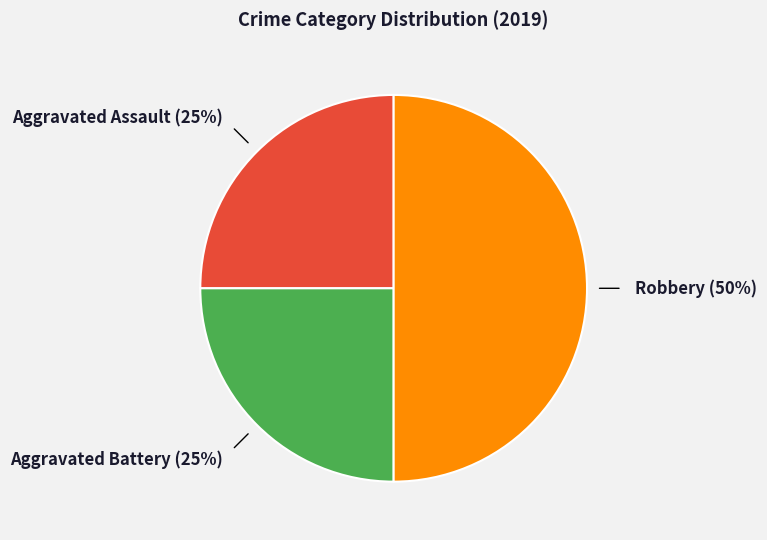

To the nearest percent, what is the difference between the largest and smallest slice percentages?

25%